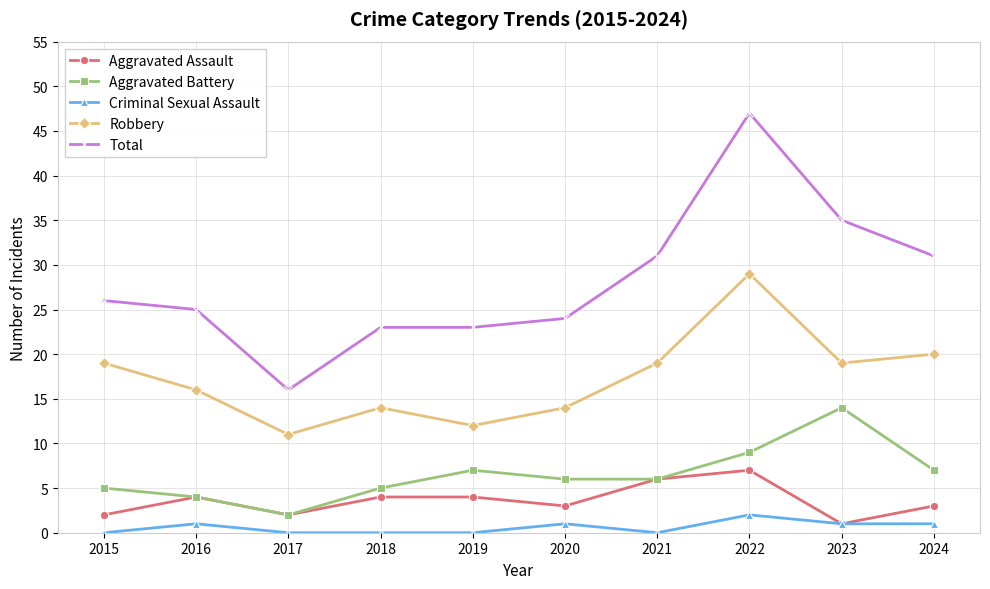

Reading left to right, transcribe all the data shown in this chart.

Aggravated Assault: 2	4	2	4	4	3	6	7	1	3
Aggravated Battery: 5	4	2	5	7	6	6	9	14	7
Criminal Sexual Assault: 0	1	0	0	0	1	0	2	1	1
Robbery: 19	16	11	14	12	14	19	29	19	20
Total: 26	25	16	23	23	24	31	47	35	31